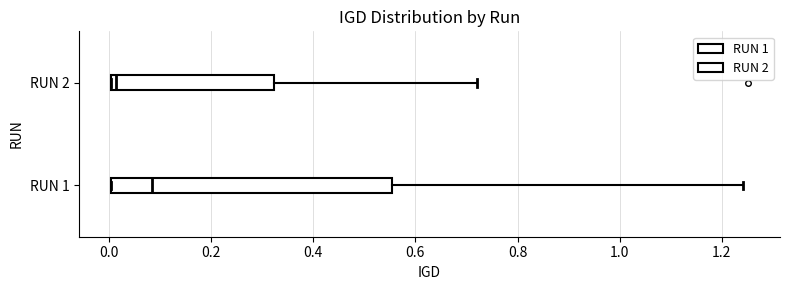

Where does the right whisker of the box for RUN 2 end on the x-axis? The values are not printed on the chart, so give them approximately, as read against the axis.

0.72